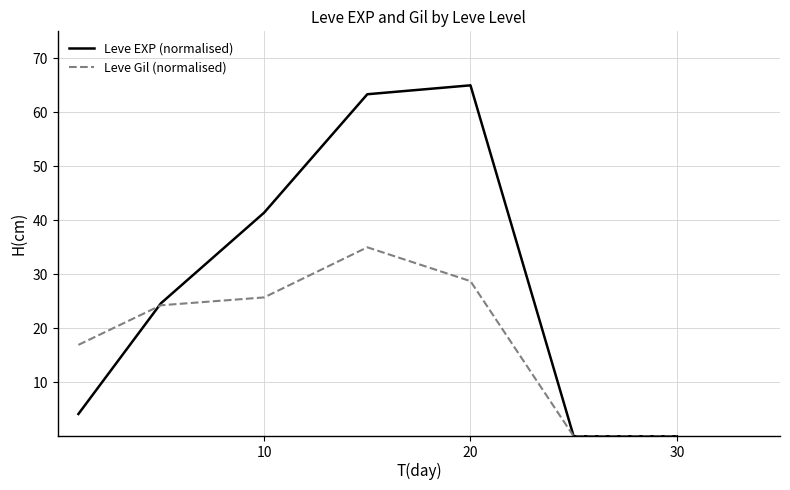

What is the greatest value displayed?

65.0